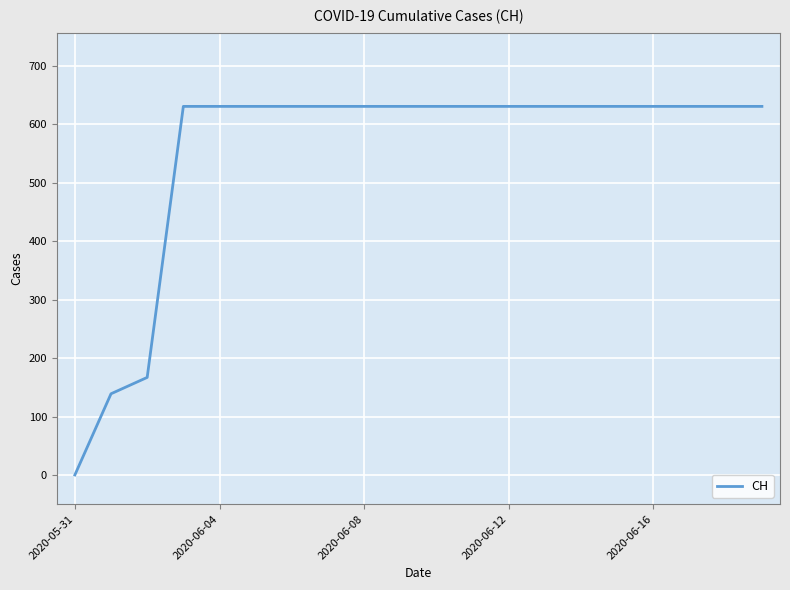

What is the maximum value shown in the chart?

631